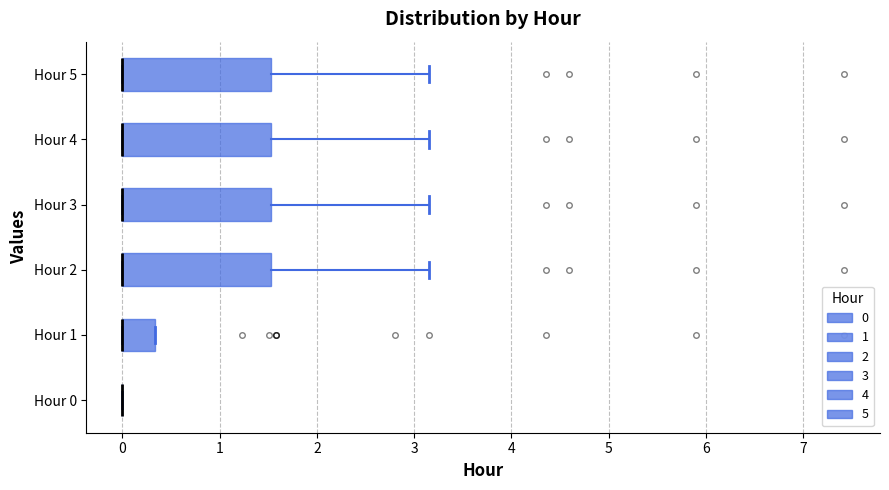

Reading bottom to top, transcribe this box plot: for each box, give where its median line is, the range the box spans, and where its two whiskers end, as read against the x-axis. The values are not printed on the chart, so give them approximately, as read against the axis.

Hour 0: box collapsed to a line at 0.0, whiskers 0.0 to 0.0
Hour 1: median 0.0 (drawn on the box's left edge), box 0.0 to 0.3, whiskers 0.0 to 0.3
Hour 2: median 0.0 (drawn on the box's left edge), box 0.0 to 1.5, whiskers 0.0 to 3.1
Hour 3: median 0.0 (drawn on the box's left edge), box 0.0 to 1.5, whiskers 0.0 to 3.1
Hour 4: median 0.0 (drawn on the box's left edge), box 0.0 to 1.5, whiskers 0.0 to 3.1
Hour 5: median 0.0 (drawn on the box's left edge), box 0.0 to 1.5, whiskers 0.0 to 3.1